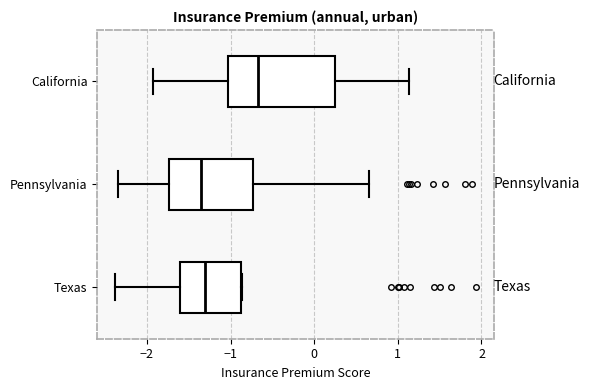

Reading bottom to top, read every box against the x-axis: the position of its median line, the range the box covers, and the ends of its whiskers. The values are not printed on the chart, so give them approximately, as read against the axis.

Texas: median -1.3, box -1.6 to -0.9, whiskers -2.4 to -0.9
Pennsylvania: median -1.4, box -1.7 to -0.7, whiskers -2.3 to 0.7
California: median -0.7, box -1.0 to 0.3, whiskers -1.9 to 1.1